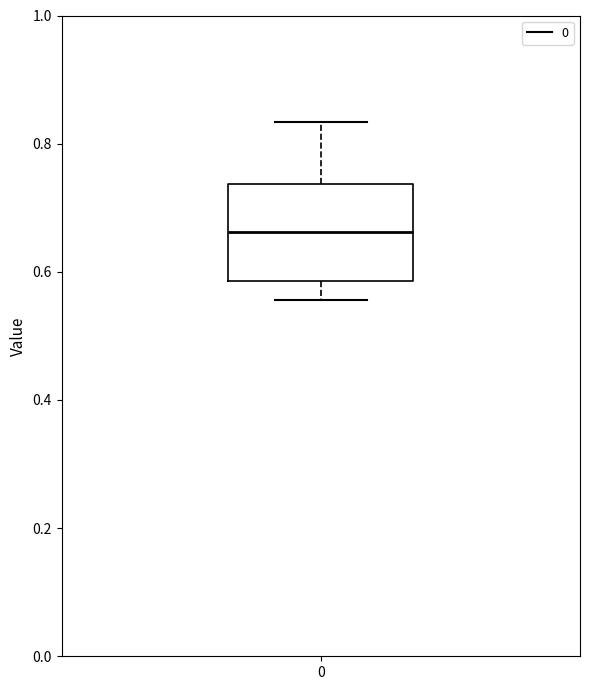

Transcribe this box plot: give where the median line is, the range the box spans, and where the two whiskers end, as read against the y-axis. The values are not printed on the chart, so give them approximately, as read against the axis.

median 0.66, box 0.58 to 0.74, whiskers 0.56 to 0.84